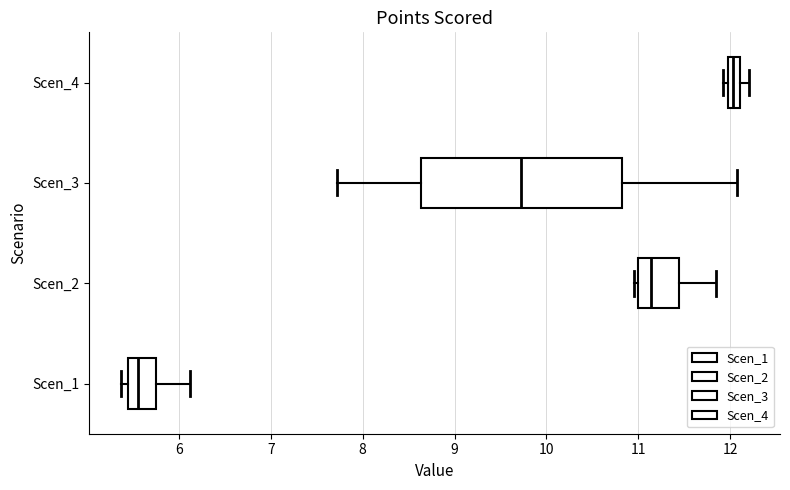

Which box's median line is the furthest to the right?

Scen_4